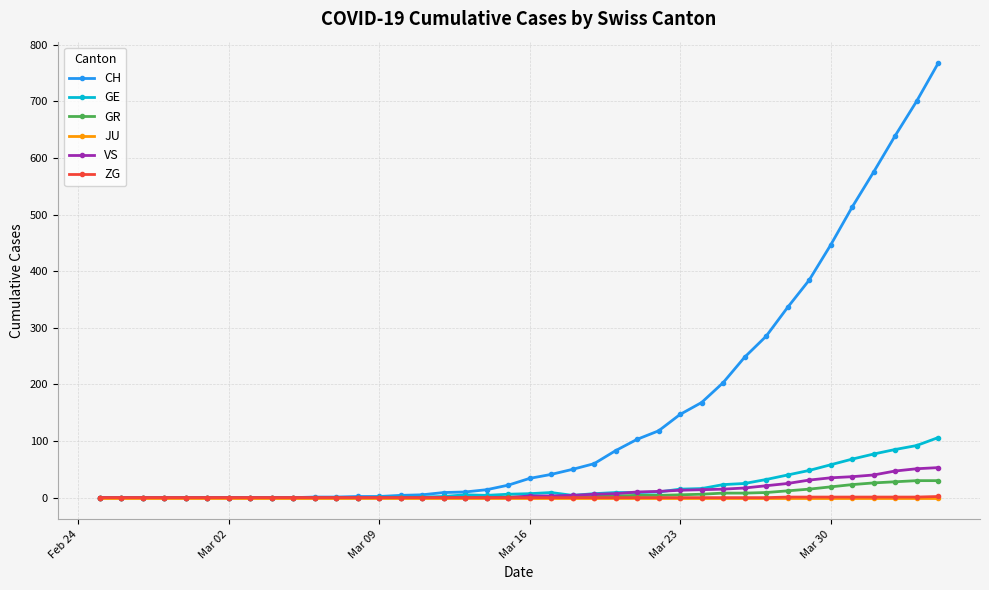

Which series has the largest total across all categories?

CH